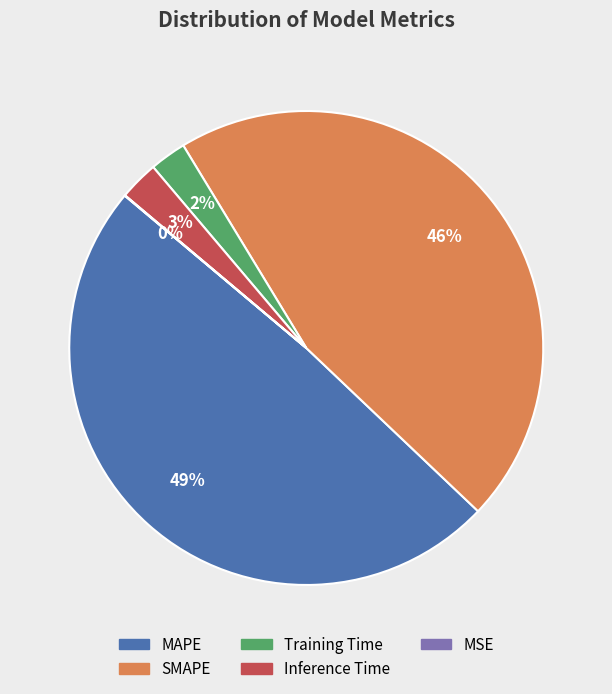

True or false: MAPE accounts for 56% of the total.

False